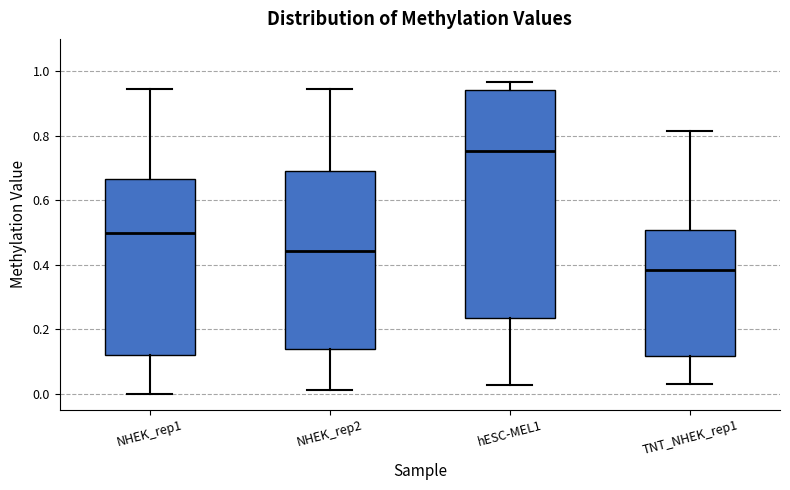

Reading left to right, read every box against the y-axis: the position of its median line, the range the box covers, and the ends of its whiskers. The values are not printed on the chart, so give them approximately, as read against the axis.

NHEK_rep1: median 0.50, box 0.12 to 0.66, whiskers 0.00 to 0.94
NHEK_rep2: median 0.44, box 0.14 to 0.70, whiskers 0.02 to 0.94
hESC-MEL1: median 0.76, box 0.24 to 0.94, whiskers 0.02 to 0.96
TNT_NHEK_rep1: median 0.38, box 0.12 to 0.50, whiskers 0.02 to 0.82